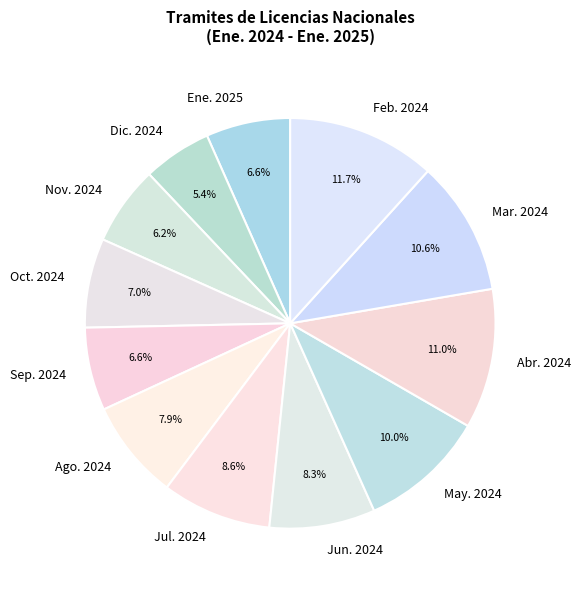

What is the ratio of the value at Ago. 2024 to the value at Oct. 2024?

1.1